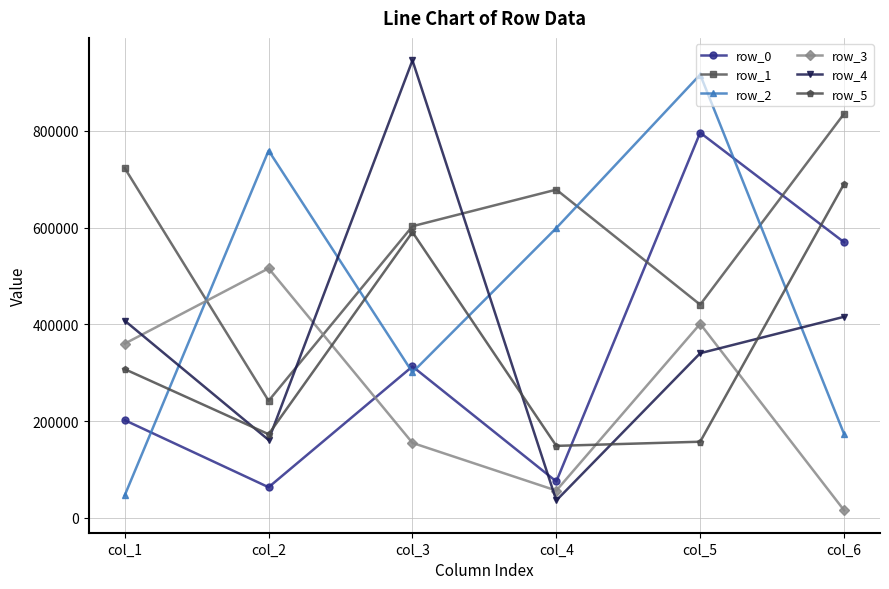

Which series ends up on top after the final intersection of row_4 and row_3?

row_4